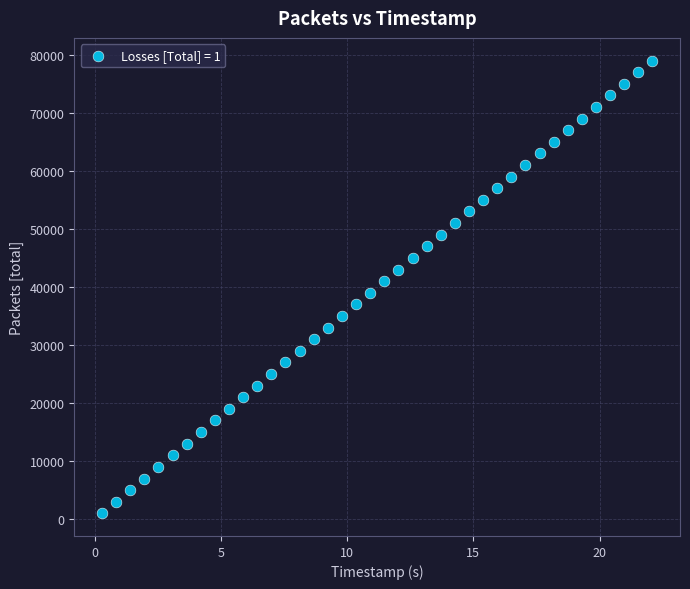

What is the range of Y values (max minus min)?

78000